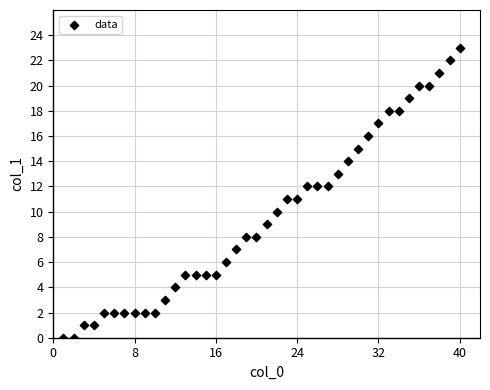

What is the range of Y values (max minus min)?

23